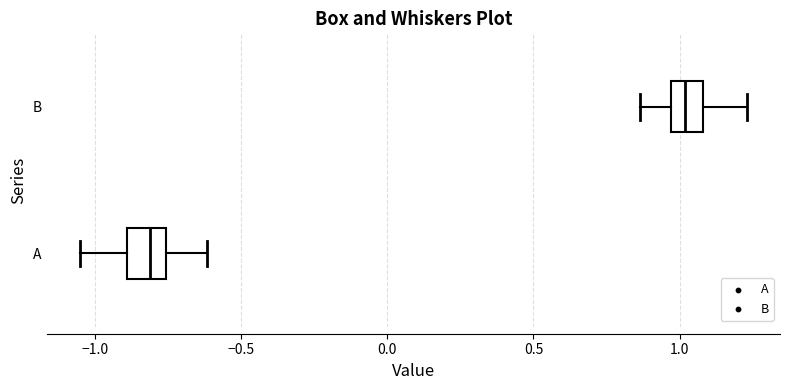

Which box has the furthest to the right median line?

B